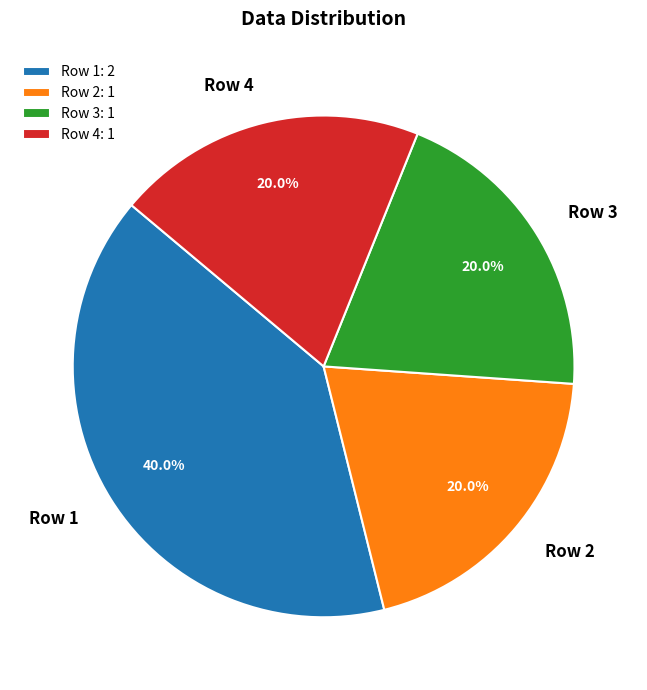

To the nearest percent, what portion does Row 1 represent?

40%